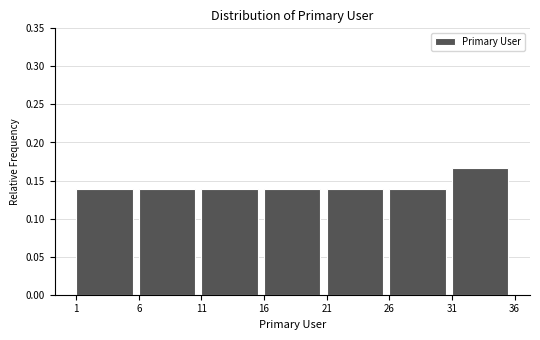

Reading left to right, list every bar in this chart as the range it spans on the x-axis followed by its height. The values are not printed on the chart, so give them approximately, as read against the axis.

1 to 6: 0.140
6 to 11: 0.140
11 to 16: 0.140
16 to 21: 0.140
21 to 26: 0.140
26 to 31: 0.140
31 to 36: 0.165